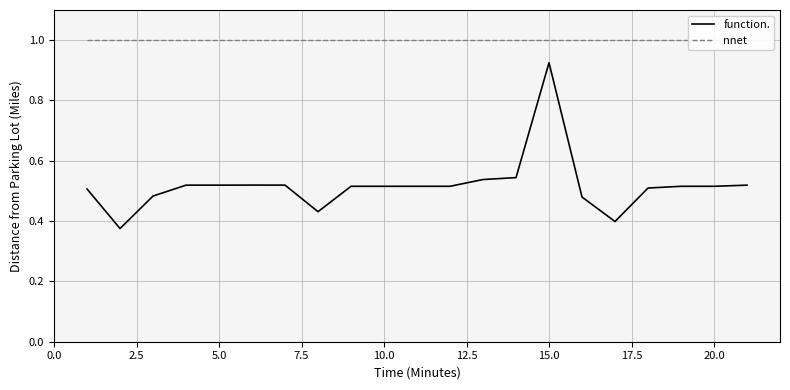

At which label does function. reach its peak?

15.0